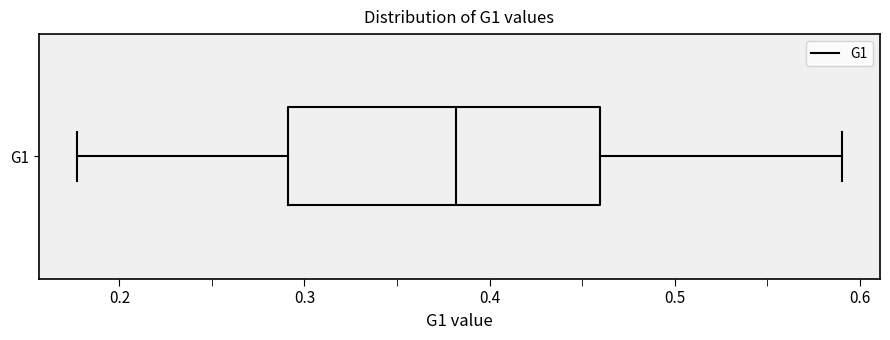

Read this box plot against the x-axis: the position of the median line, the range covered by the box, and the ends of both whiskers. The values are not printed on the chart, so give them approximately, as read against the axis.

median 0.38, box 0.29 to 0.46, whiskers 0.18 to 0.59